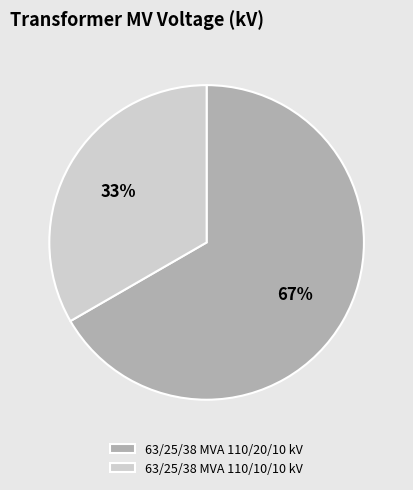

Which has a higher value, 63/25/38 MVA 110/10/10 kV or 63/25/38 MVA 110/20/10 kV?

63/25/38 MVA 110/20/10 kV